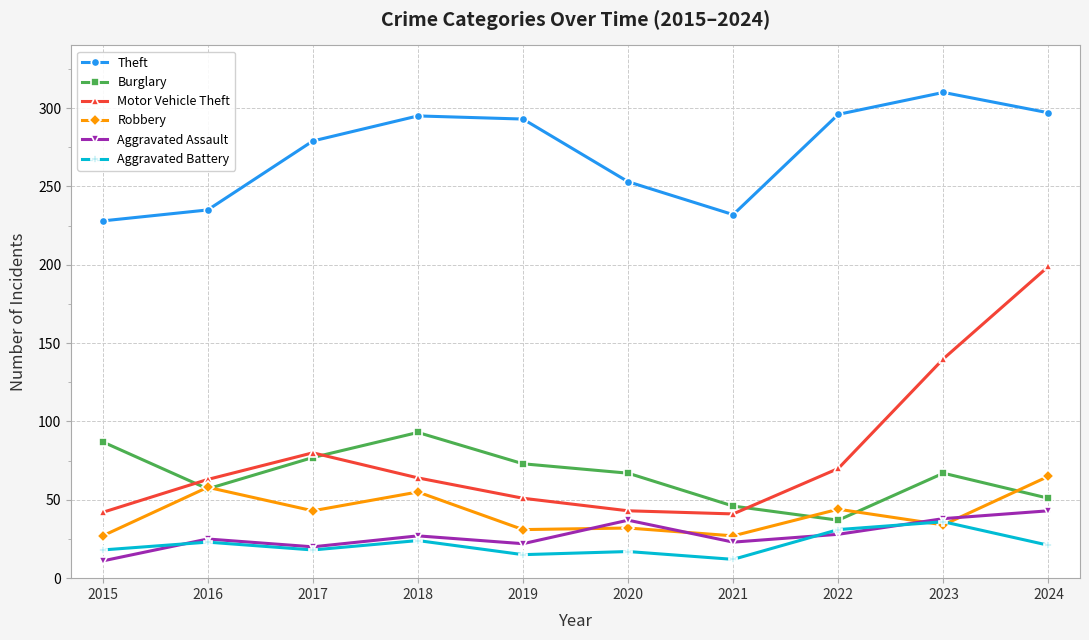

True or false: Robbery has a value of 58 at 2016.

True